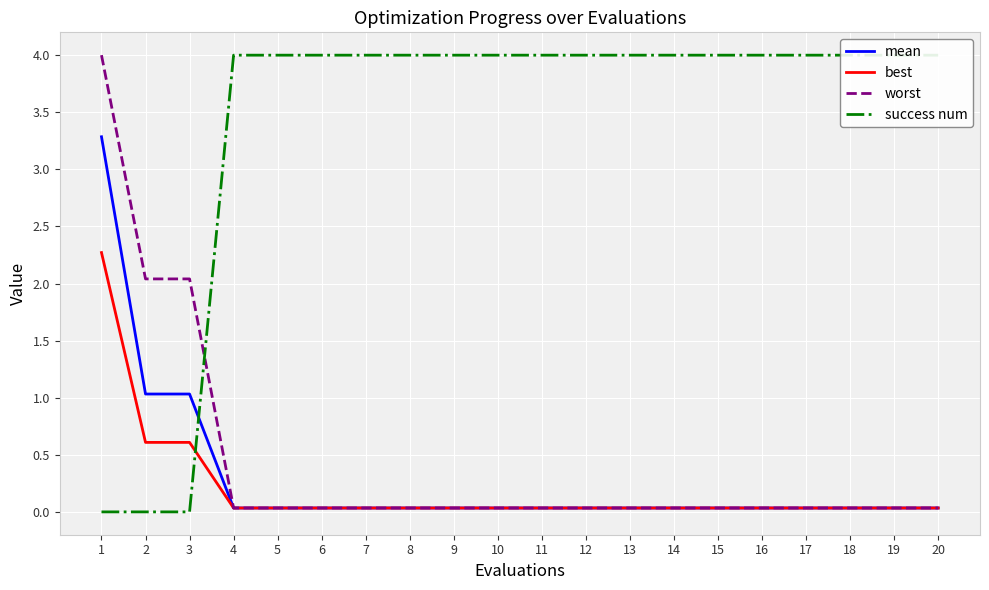

At 13, list the series in order from smallest to largest.

best, mean, worst, success num